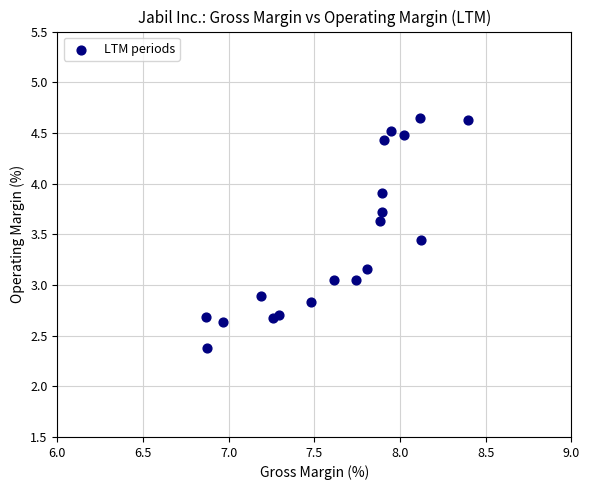

What is the range of X values (max minus min)?

1.5